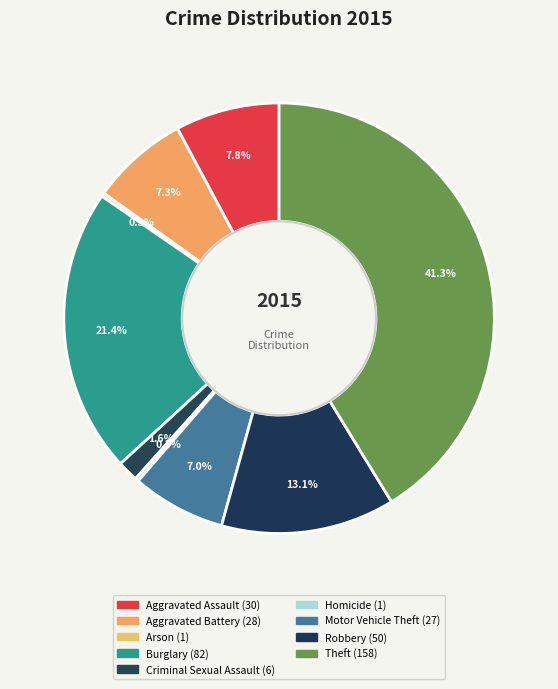

Count the number of slices in the pie.

9